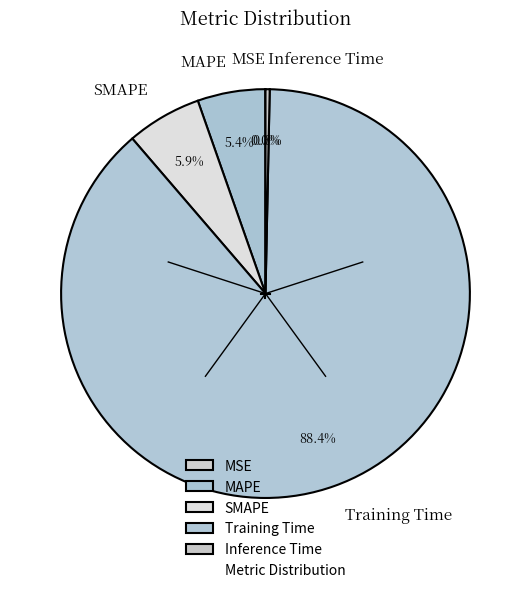

To the nearest percent, what is the combined percentage of MAPE and SMAPE?

11%